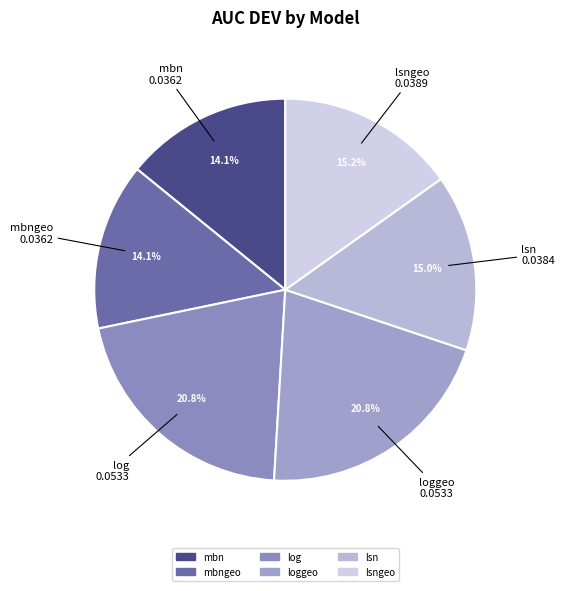

Combined, do lsn and loggeo account for over 50%?

No